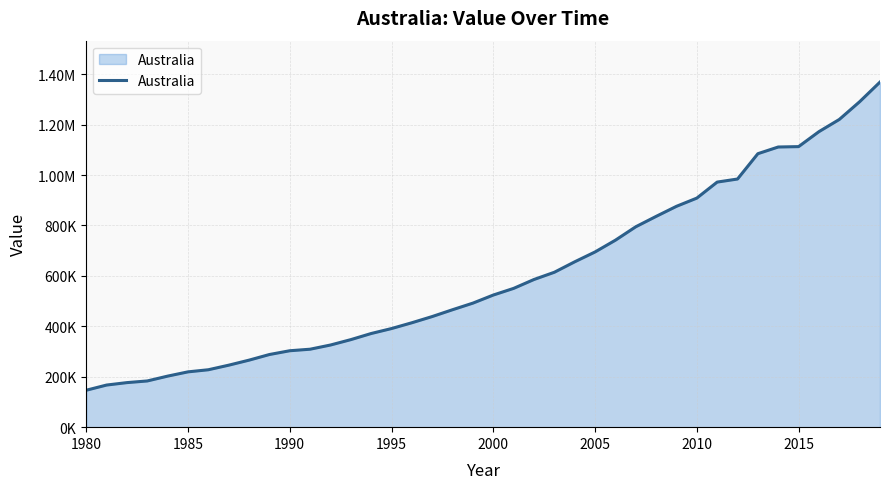

Is this an area chart (filled region under the line)?

Yes